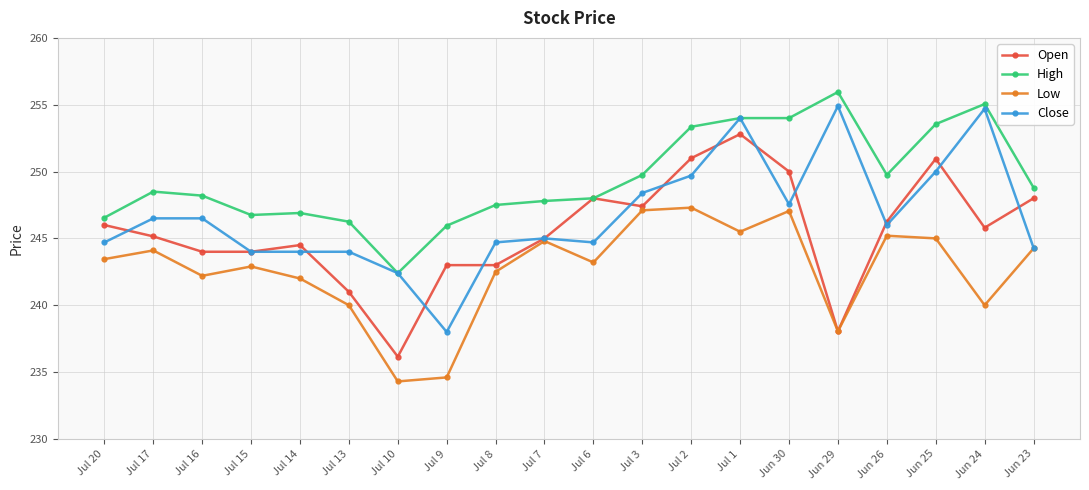

What is the maximum value for Open?

252.8